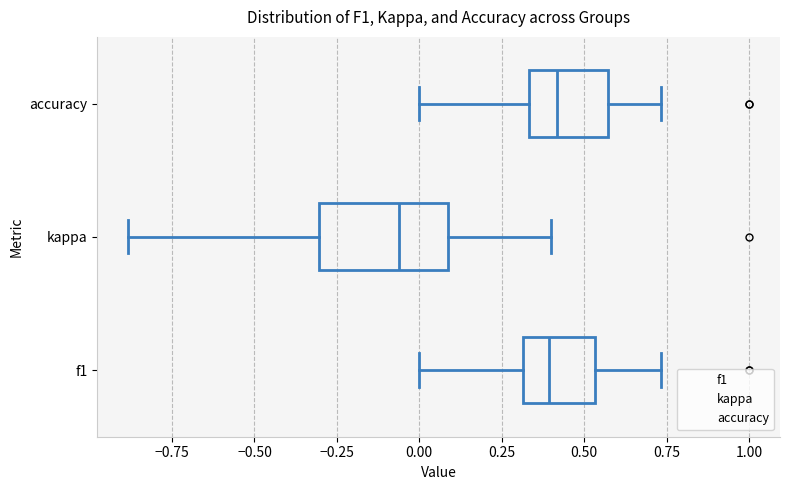

Which box has the furthest to the left median line?

kappa